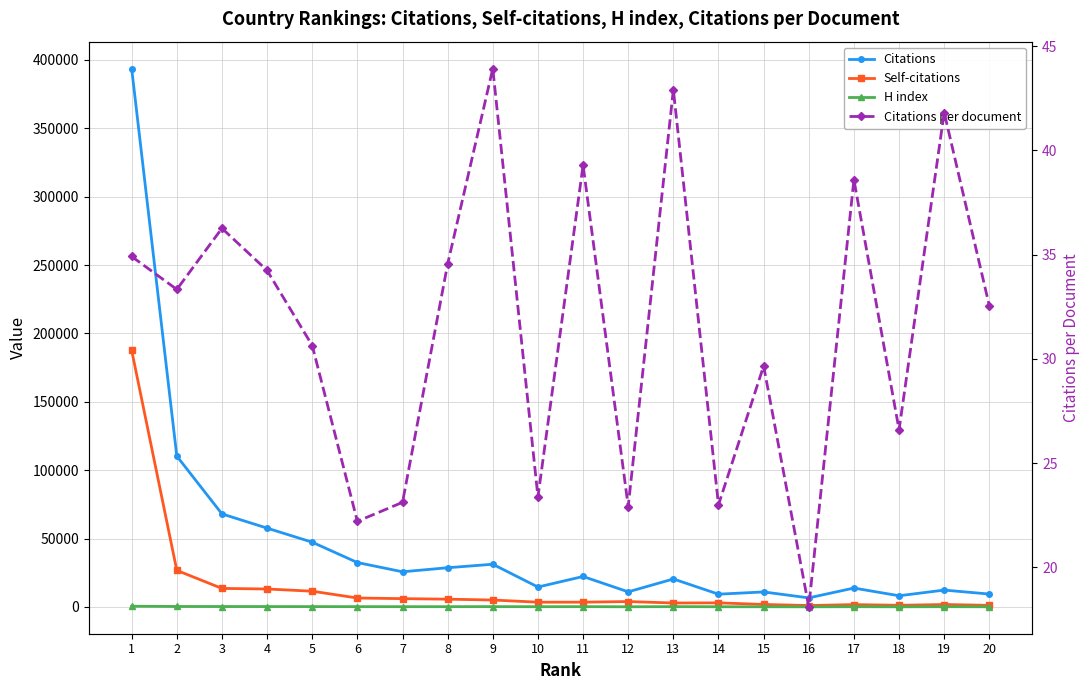

True or false: Citations per document has more than 1 interior local peaks.

True